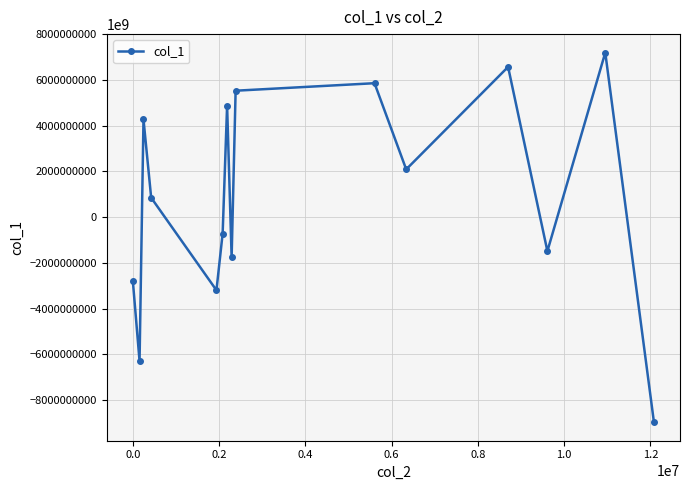

True or false: there are more than 2 points higher than both neighbors.

True